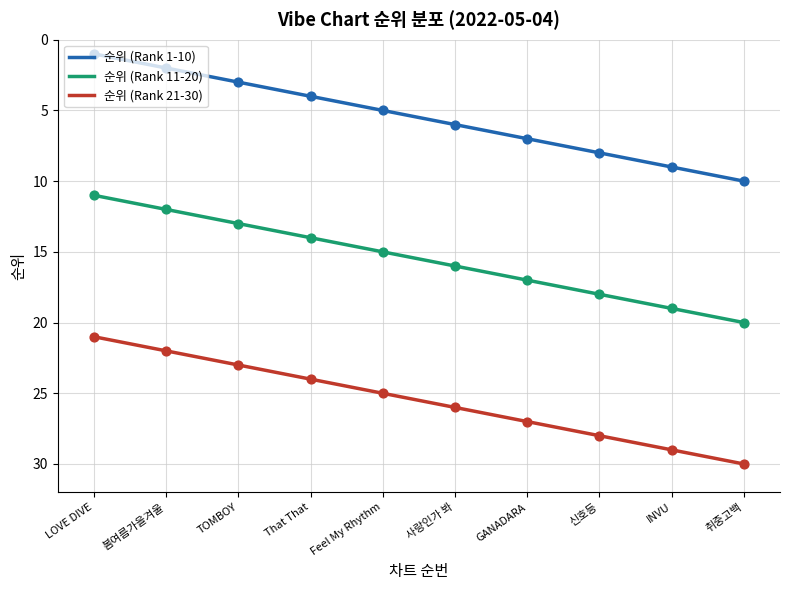

Which series has the largest total across all categories?

순위 (Rank 21-30)